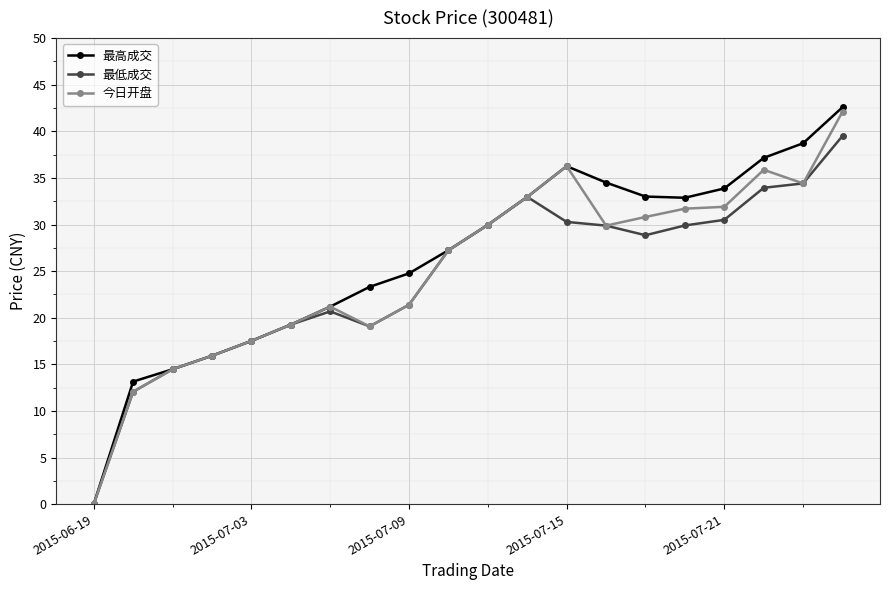

True or false: 今日开盘 has more than 1 points higher than both neighbors.

True